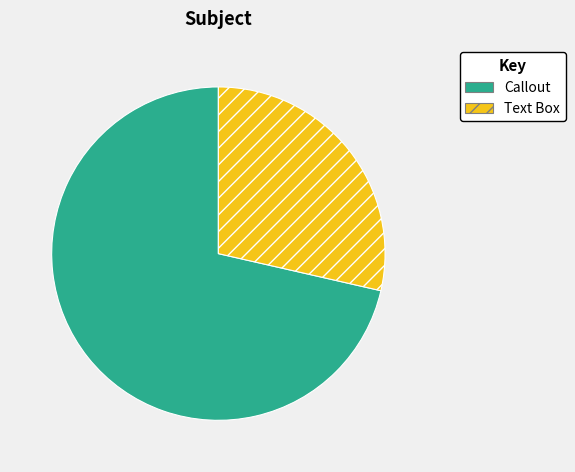

Which category has the biggest portion of the pie?

Callout